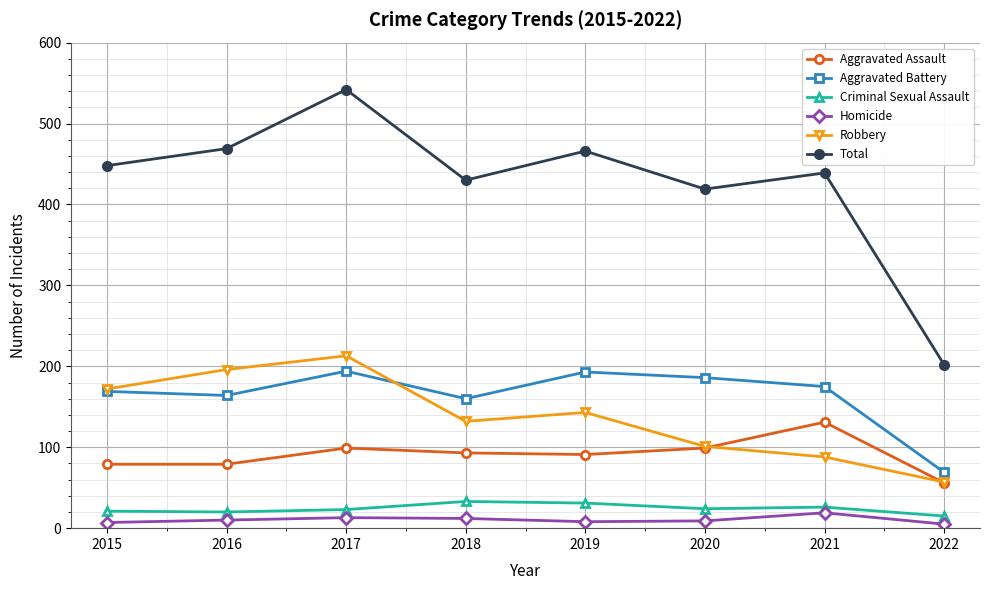

What are all the series names shown in the legend?

Aggravated Assault, Aggravated Battery, Criminal Sexual Assault, Homicide, Robbery, Total